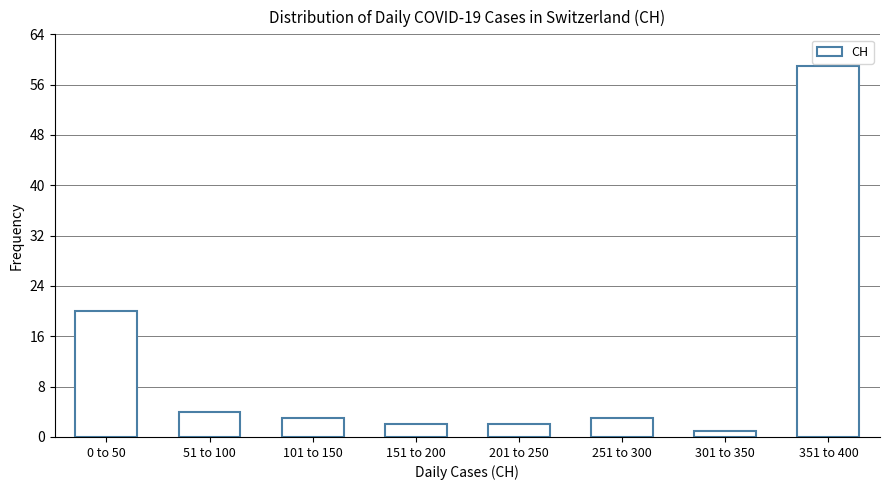

Reading right to left, list all the values displayed in this chart.

351 to 400=59	301 to 350=1	251 to 300=3	201 to 250=2	151 to 200=2	101 to 150=3	51 to 100=4	0 to 50=20